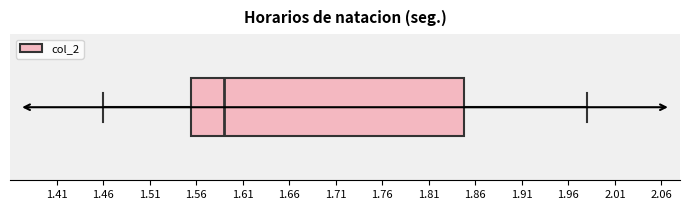

Transcribe this box plot: give where the median line is, the range the box spans, and where the two whiskers end, as read against the x-axis. The values are not printed on the chart, so give them approximately, as read against the axis.

median 1.590, box 1.555 to 1.850, whiskers 1.460 to 1.980